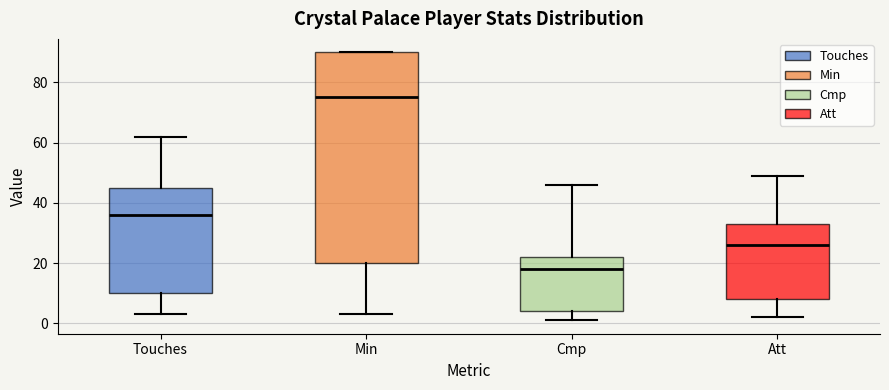

Where does the median line of the box for Touches sit on the y-axis? The values are not printed on the chart, so give them approximately, as read against the axis.

36